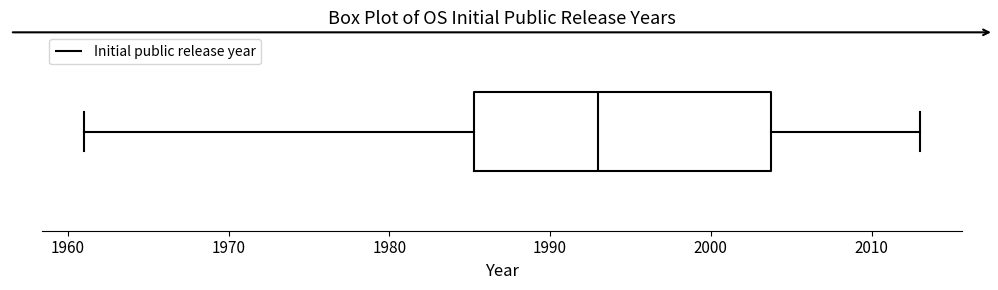

Transcribe this box plot: give where the median line is, the range the box spans, and where the two whiskers end, as read against the x-axis. The values are not printed on the chart, so give them approximately, as read against the axis.

median 1993, box 1985 to 2004, whiskers 1961 to 2013